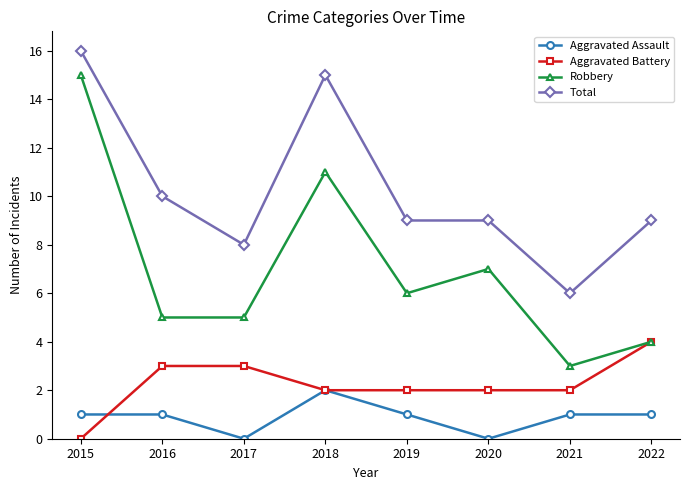

Reading left to right, list all the values displayed in this chart.

Aggravated Assault: 1	1	0	2	1	0	1	1
Aggravated Battery: 0	3	3	2	2	2	2	4
Robbery: 15	5	5	11	6	7	3	4
Total: 16	10	8	15	9	9	6	9